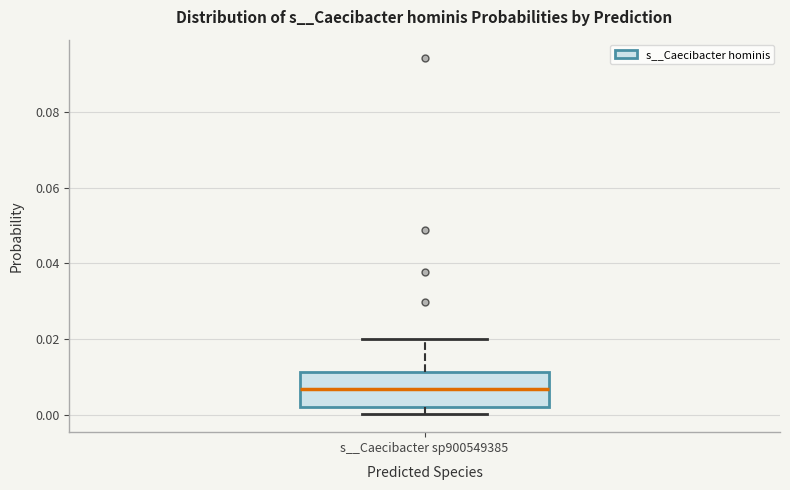

Read this box plot against the y-axis: the position of the median line, the range covered by the box, and the ends of both whiskers. The values are not printed on the chart, so give them approximately, as read against the axis.

median 0.006, box 0.002 to 0.012, whiskers 0.000 to 0.020